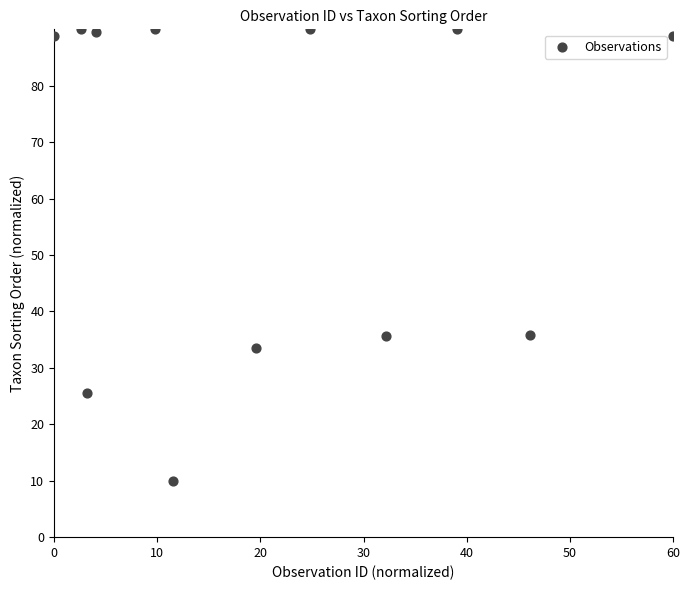

What is the range of Y values (max minus min)?

80.0